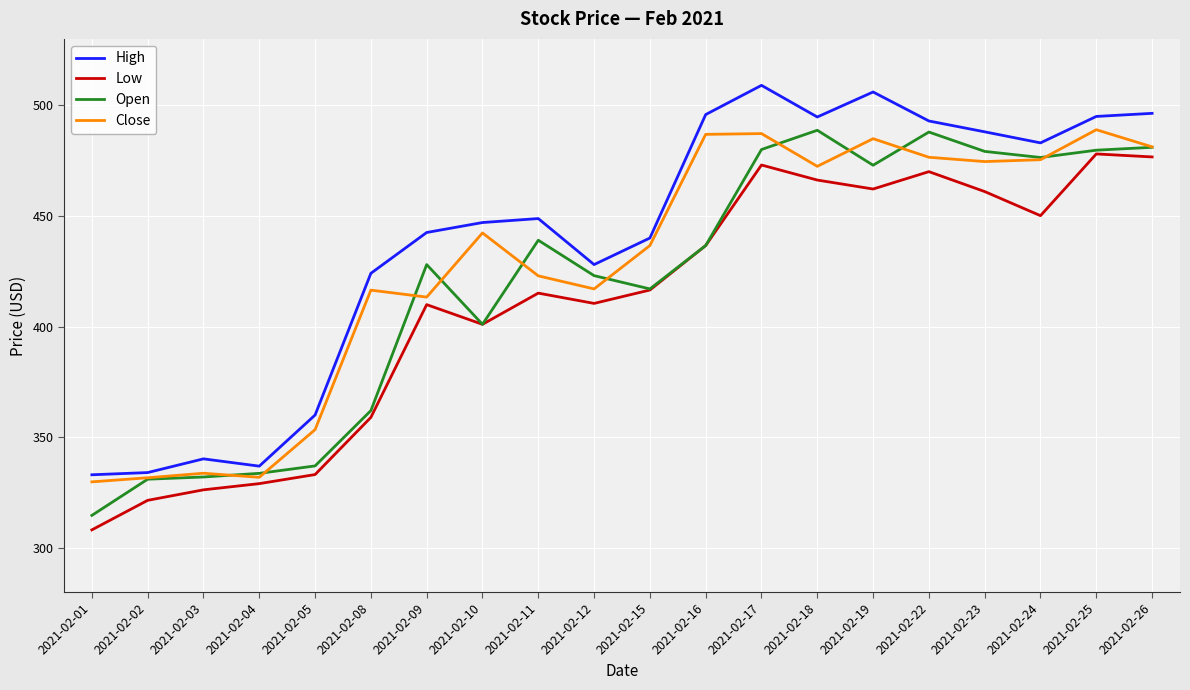

The value of High at 2021-02-10 is 447.0. True or false?

True